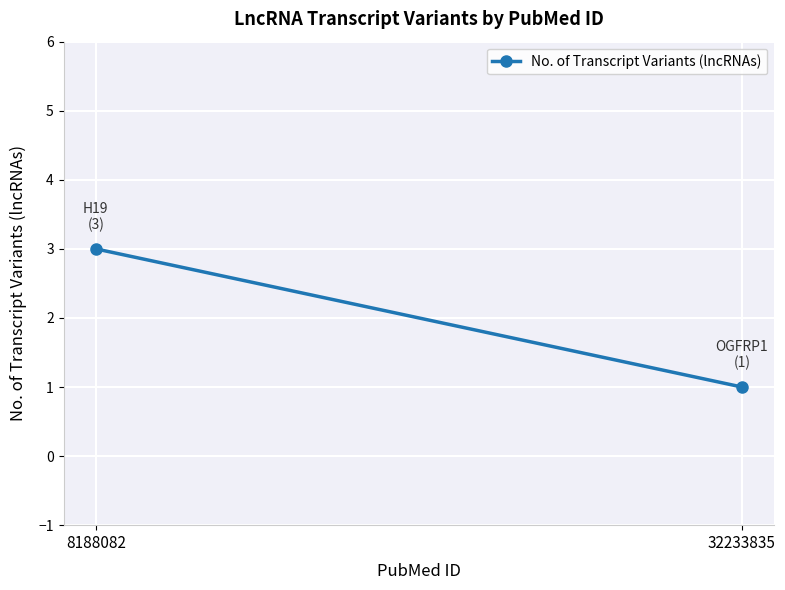

Which category has the highest value across all series?

8188082